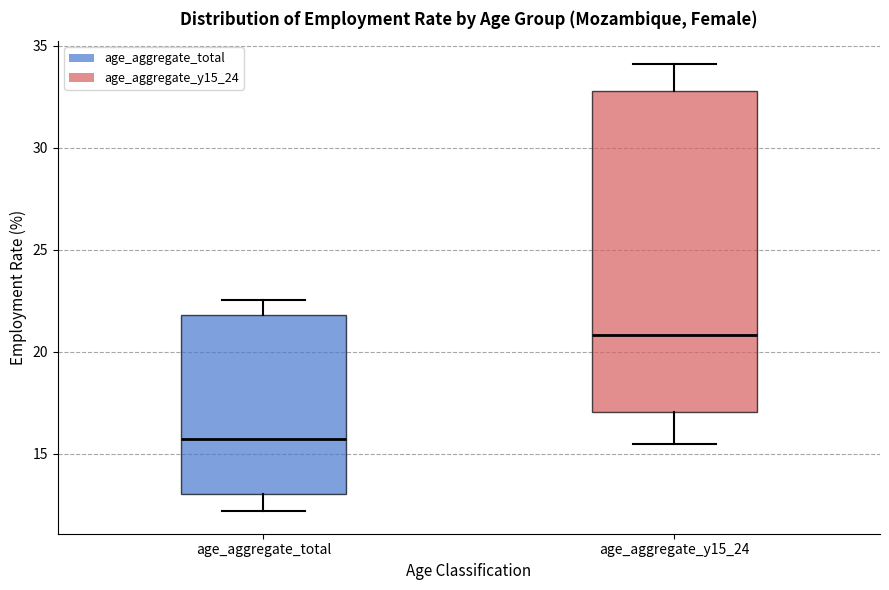

Where does the upper whisker of the box for age_aggregate_total end on the y-axis? The values are not printed on the chart, so give them approximately, as read against the axis.

22.5